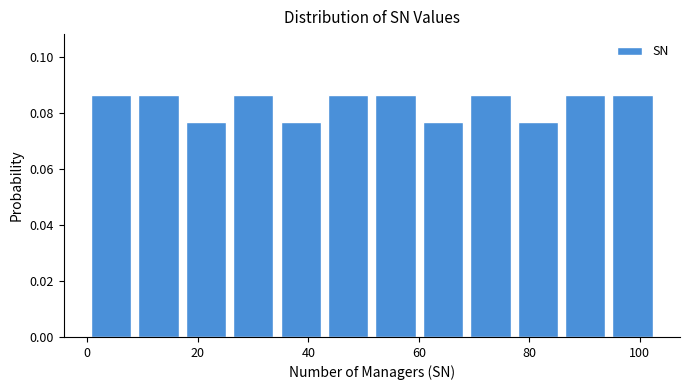

Reading left to right, transcribe this chart: for each bar, give the range it covers on the x-axis and its height. Neither the bar edges nor the heights are printed on the chart, so give them approximately, as read against the axes.

0 to 8: 0.086
8 to 18: 0.086
18 to 26: 0.076
26 to 34: 0.086
34 to 42: 0.076
42 to 52: 0.086
52 to 60: 0.086
60 to 68: 0.076
68 to 78: 0.086
78 to 86: 0.076
86 to 94: 0.086
94 to 104: 0.086